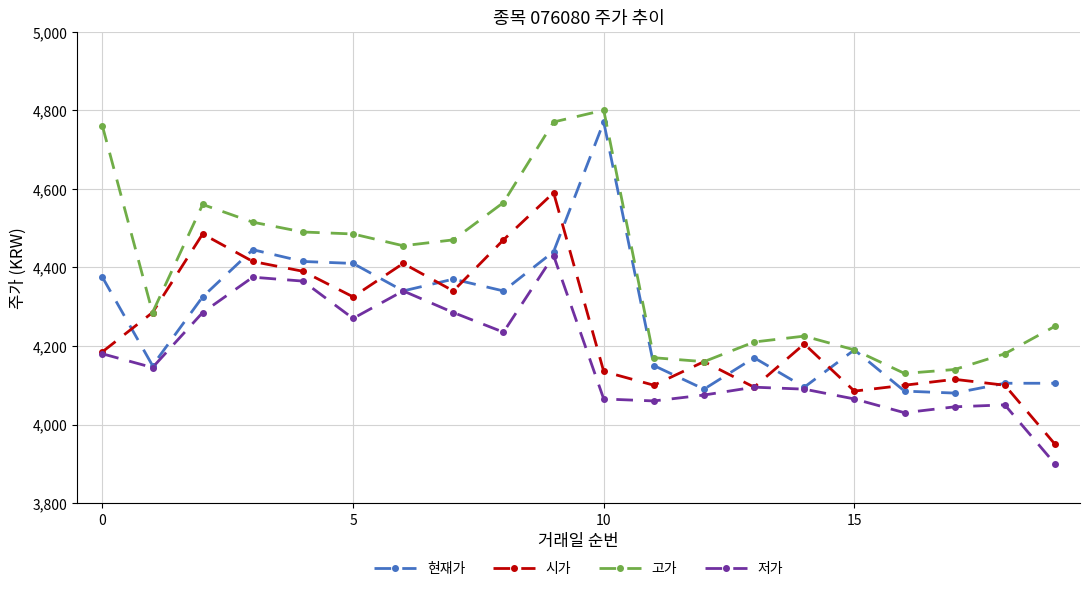

How many lines are shown in the chart?

4